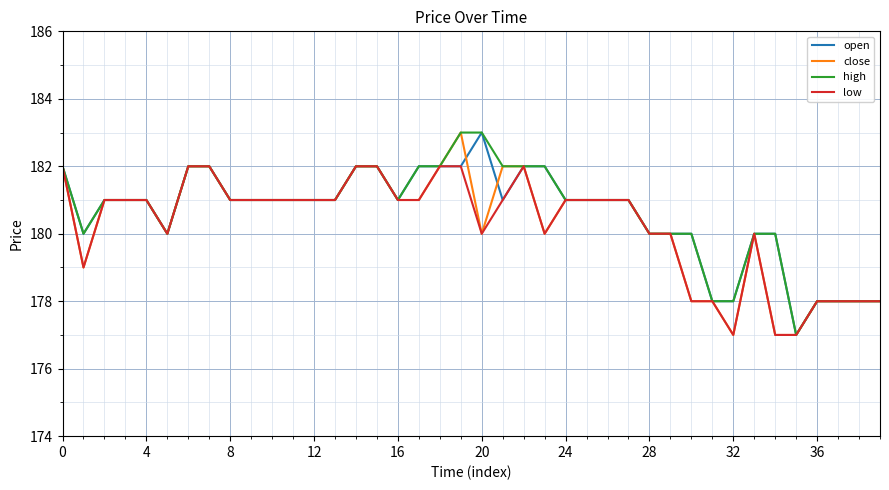

What is the smallest value displayed?

177